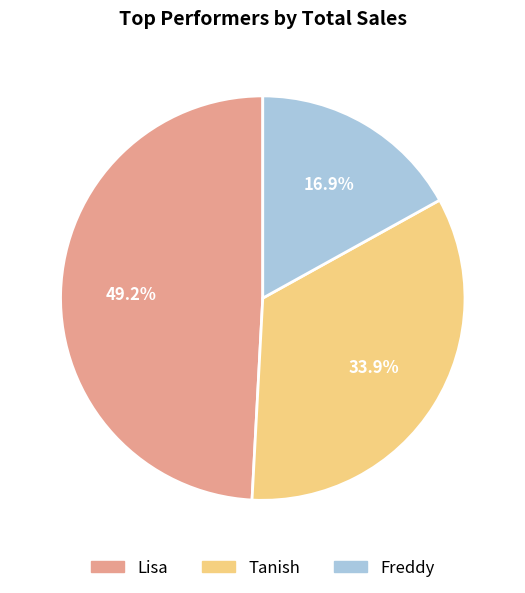

What percentage is the Lisa slice, to the nearest percent?

49%